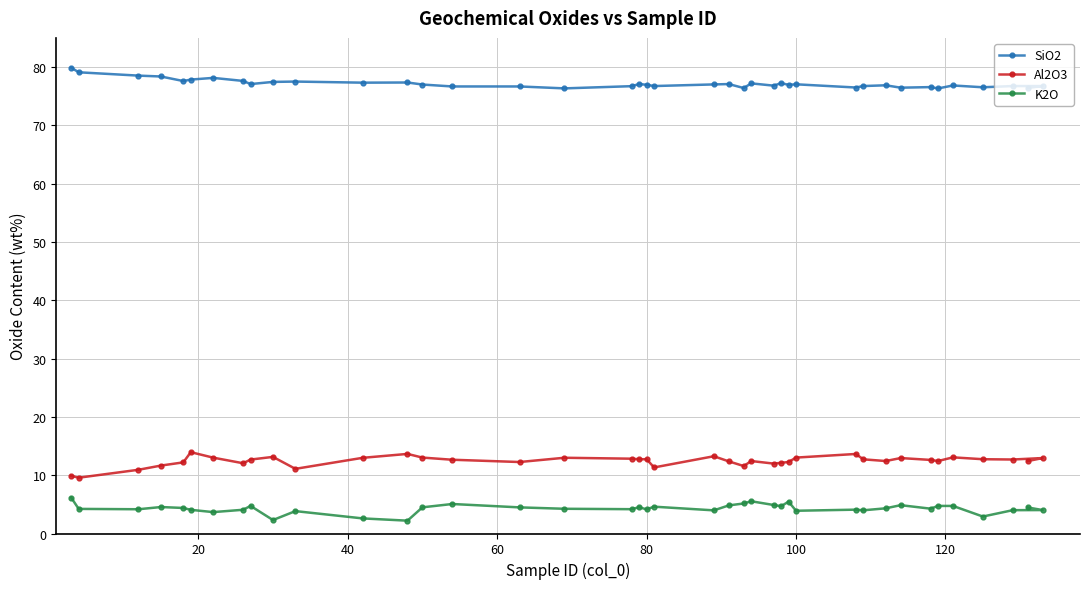

What is the lowest value of the Al2O3 series?

9.6